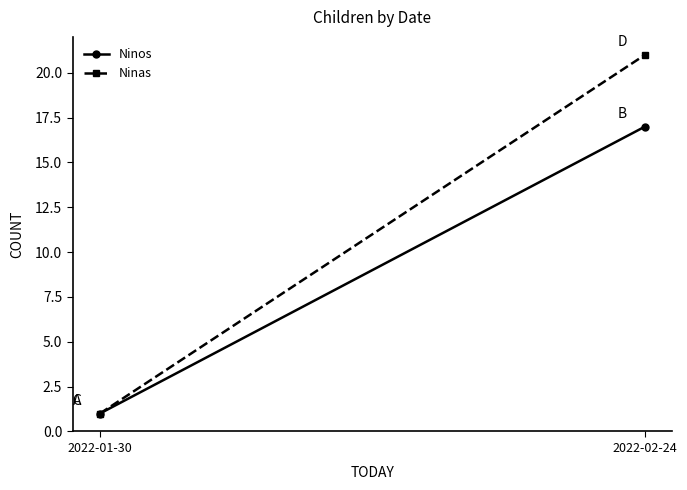

Where is Ninos nearest to the value 9?

2022-01-30